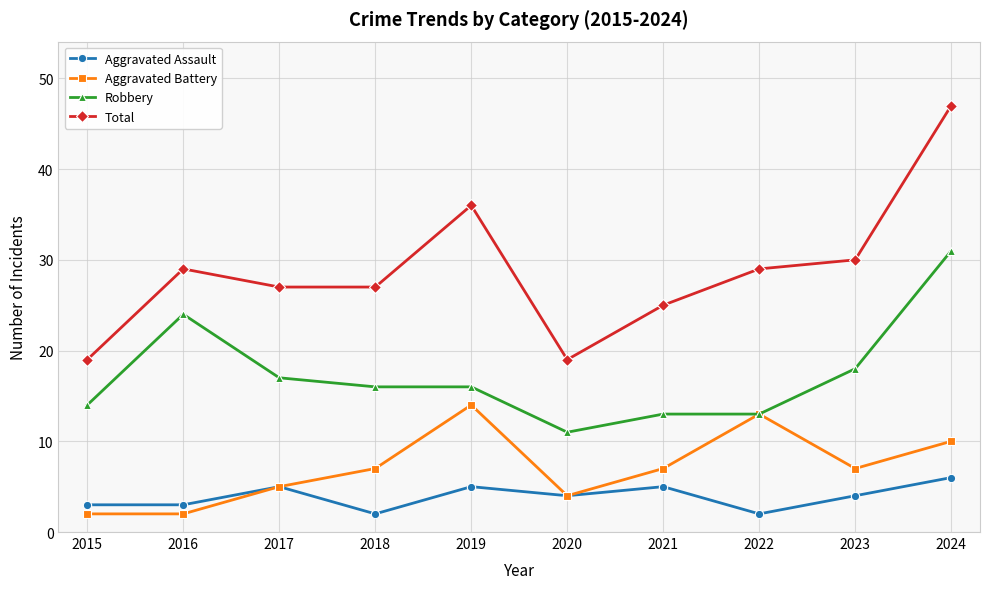

Is the value of Aggravated Assault at 2018 greater than the value of Aggravated Battery at 2018?

No